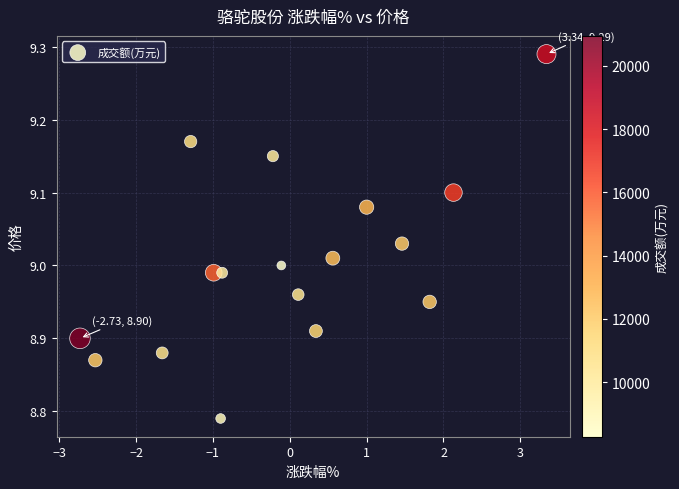

What is the range of X values (max minus min)?

6.1